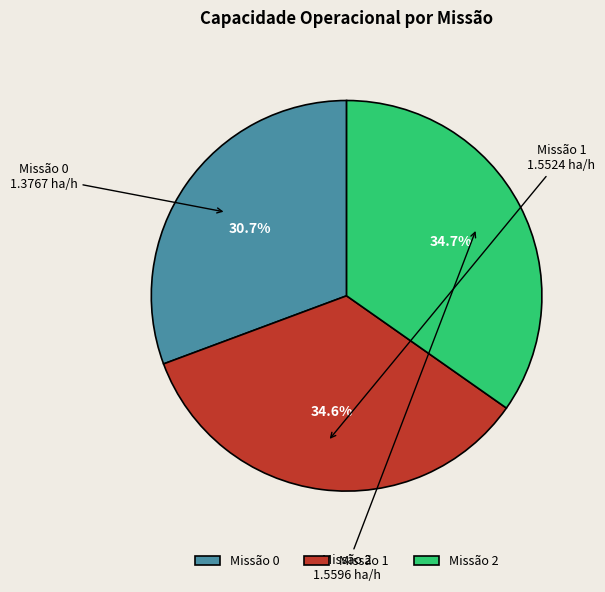

Approximately how many times larger is the value at Missão 0 compared to Missão 2?

0.9